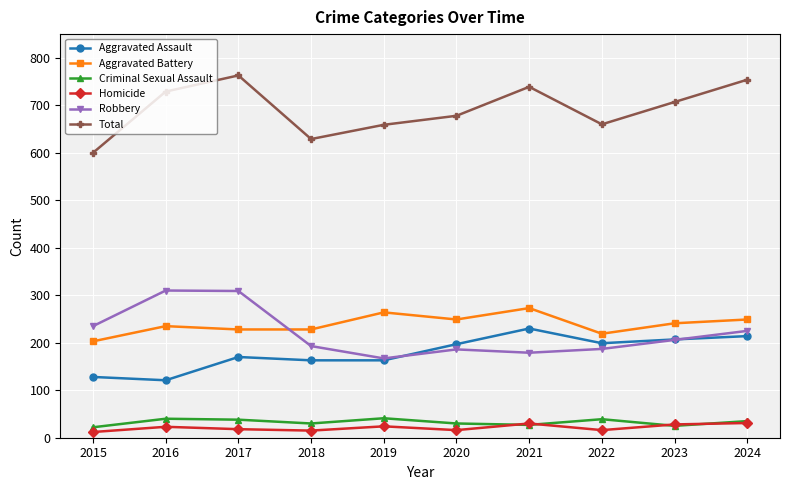

What is the value of the Criminal Sexual Assault point at the 3rd from the left?

38